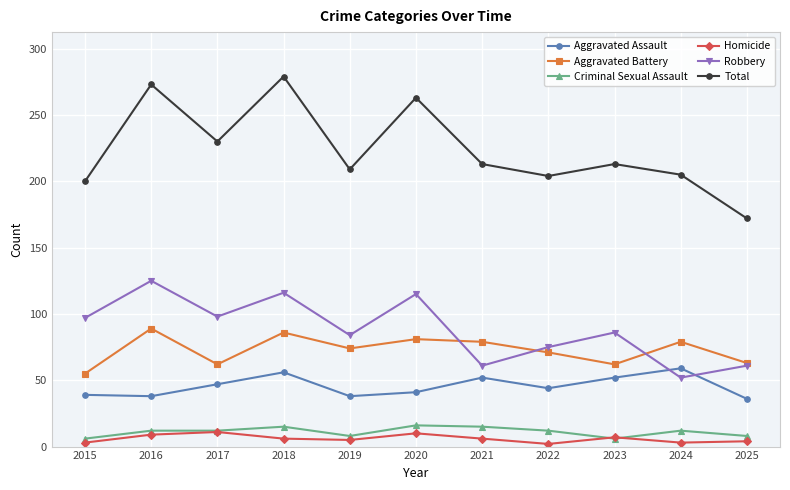

True or false: Criminal Sexual Assault has more than 0 points higher than both neighbors.

True